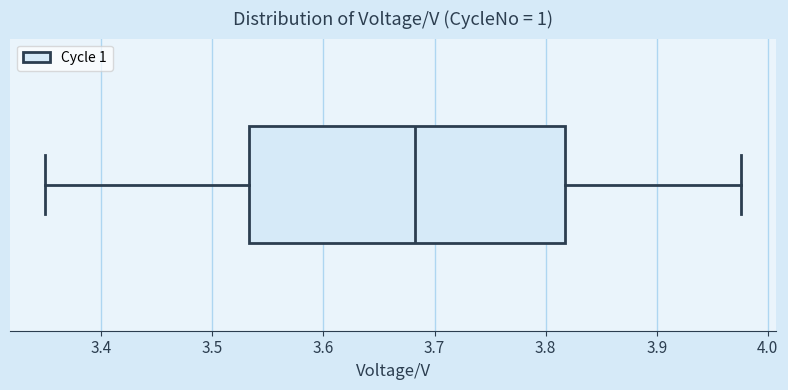

Read this box plot against the x-axis: the position of the median line, the range covered by the box, and the ends of both whiskers. The values are not printed on the chart, so give them approximately, as read against the axis.

median 3.68, box 3.53 to 3.82, whiskers 3.35 to 3.98